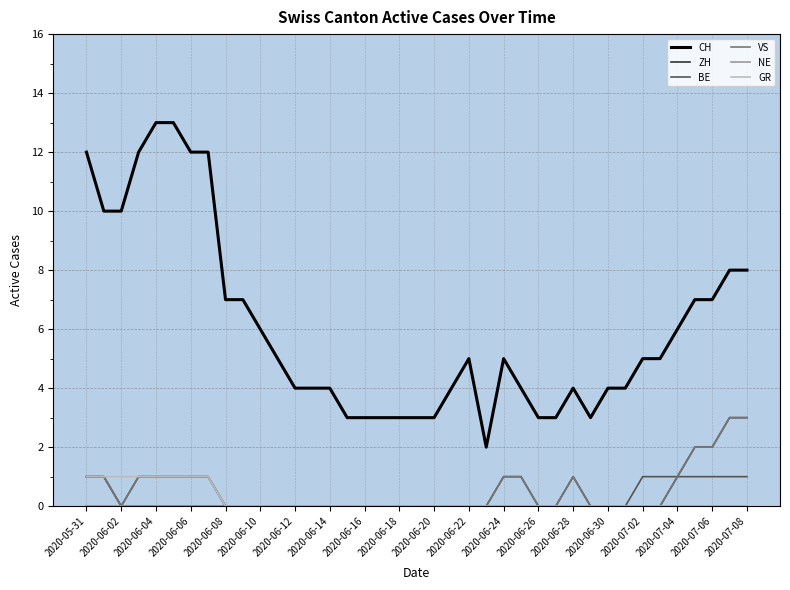

The ZH series shows 1 at 2020-05-31. True or false?

False